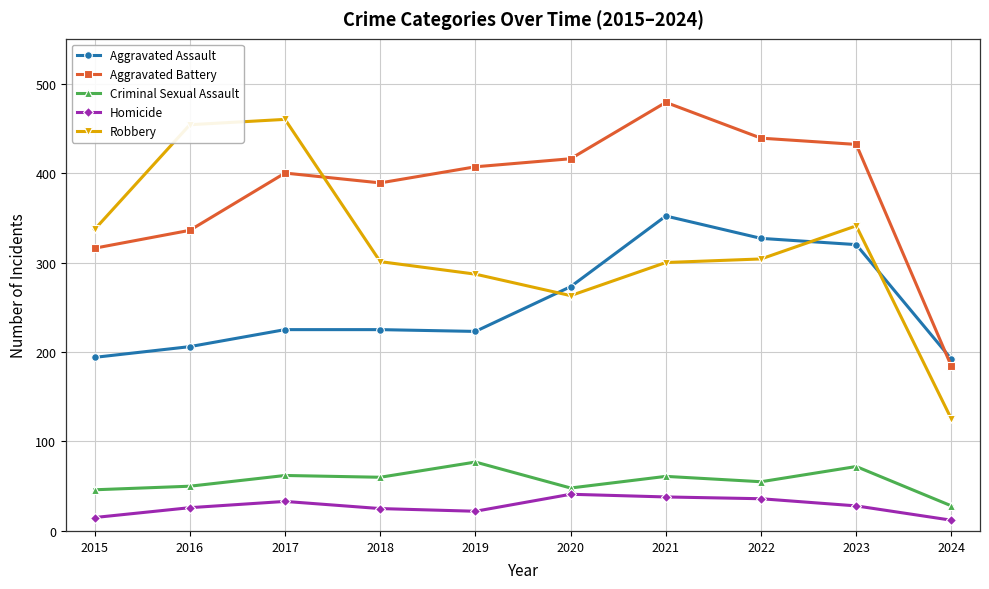

What is the spread (max minus min) of values at 2016?

428